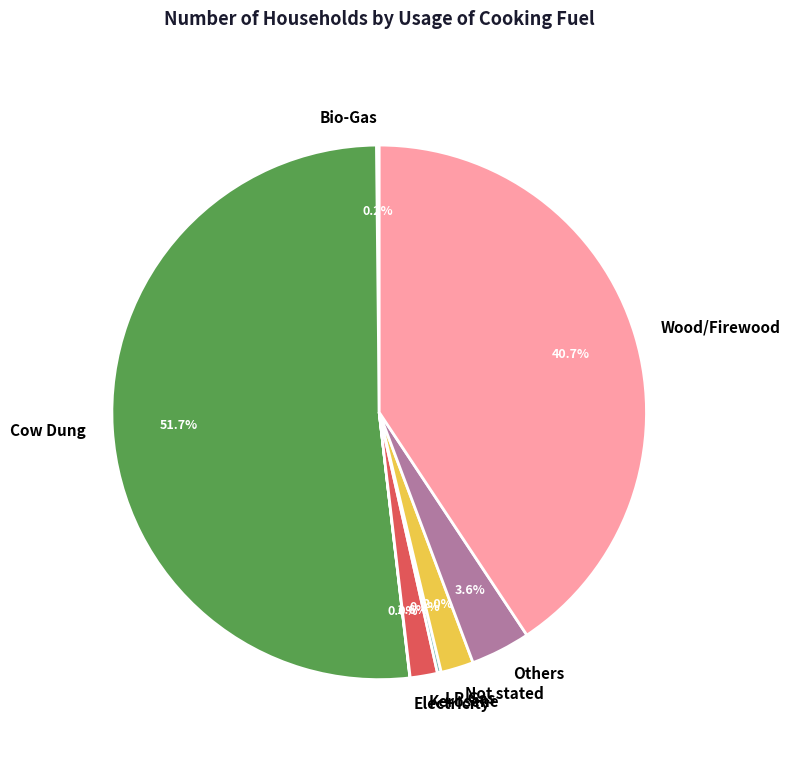

Which category has the biggest portion of the pie?

Cow Dung